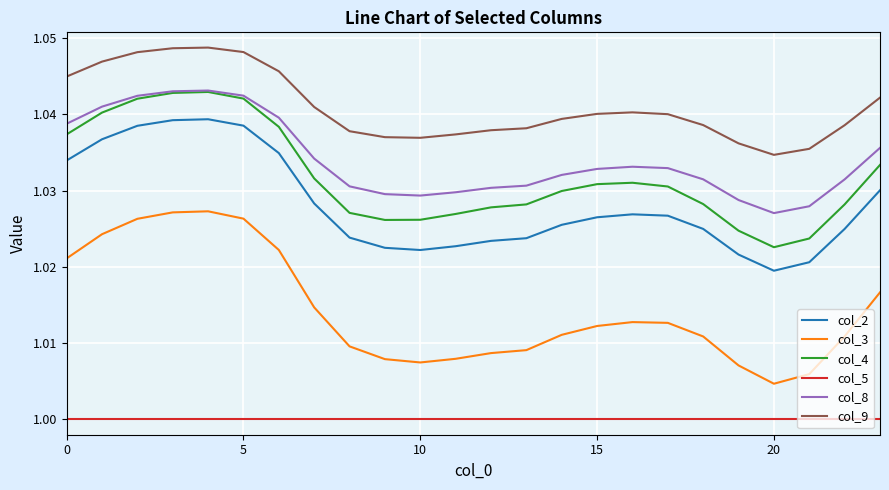

Which series has the largest range (max minus min)?

col_3